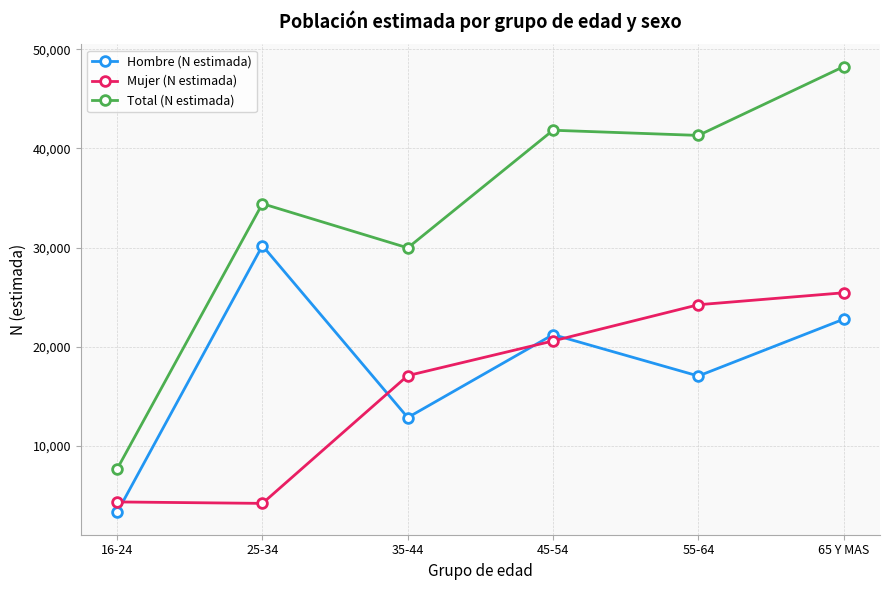

What is the total value across all series at 16-24?

15376